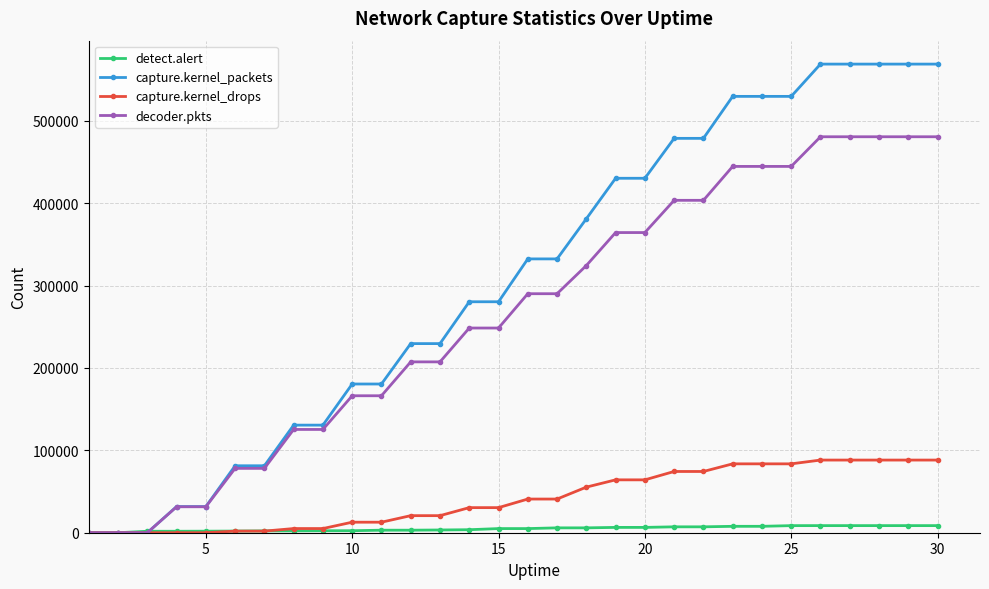

Which series has the largest total across all categories?

capture.kernel_packets